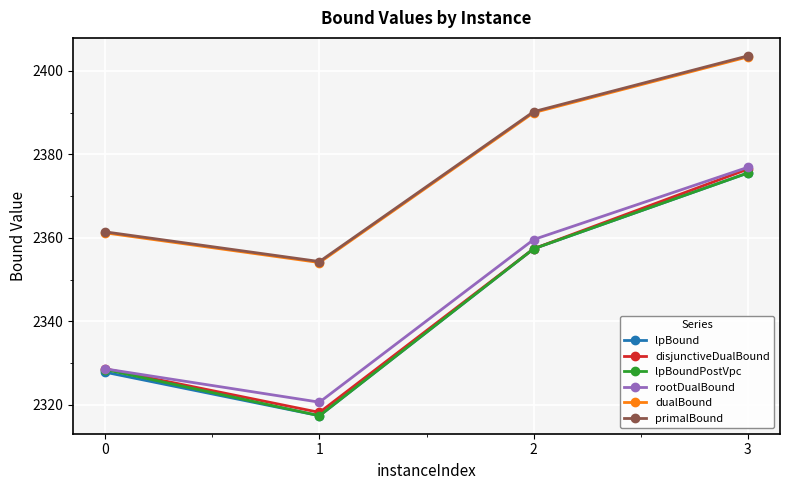

Reading left to right, extract all data points from this chart.

lpBound: 2327.8	2317.4	2357.4	2375.6
disjunctiveDualBound: 2328.6	2318.2	2357.4	2376.5
lpBoundPostVpc: 2328.5	2317.4	2357.4	2375.6
rootDualBound: 2328.6	2320.7	2359.6	2376.9
dualBound: 2361.2	2354.1	2390.0	2403.4
primalBound: 2361.5	2354.3	2390.3	2403.6